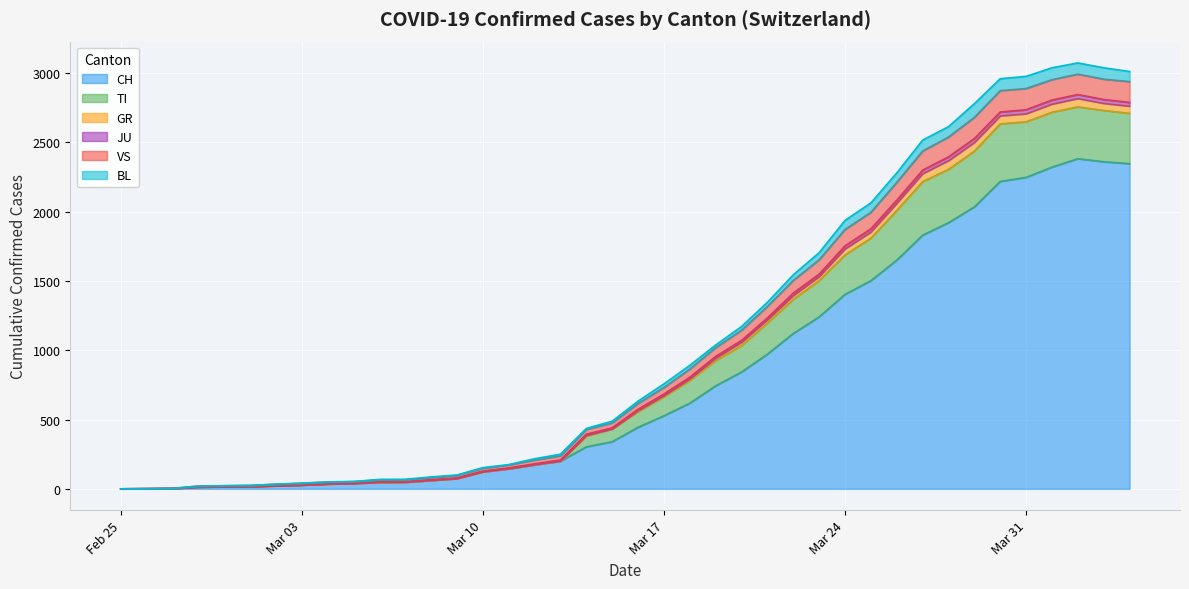

What is the highest value of the CH series?

2382